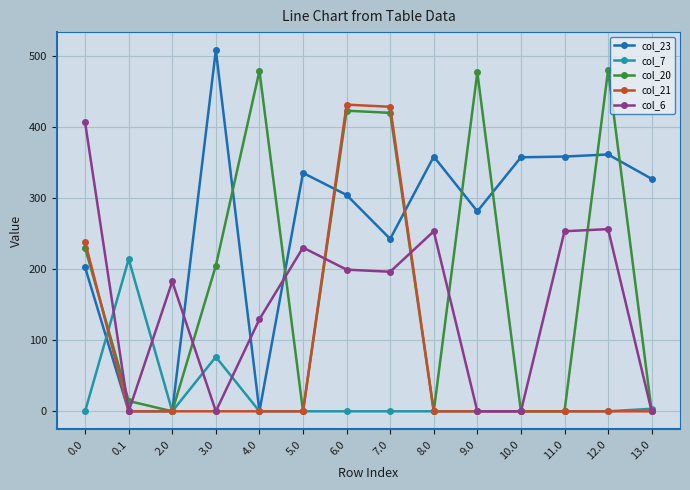

True or false: col_20 has more than 1 interior local peaks.

True